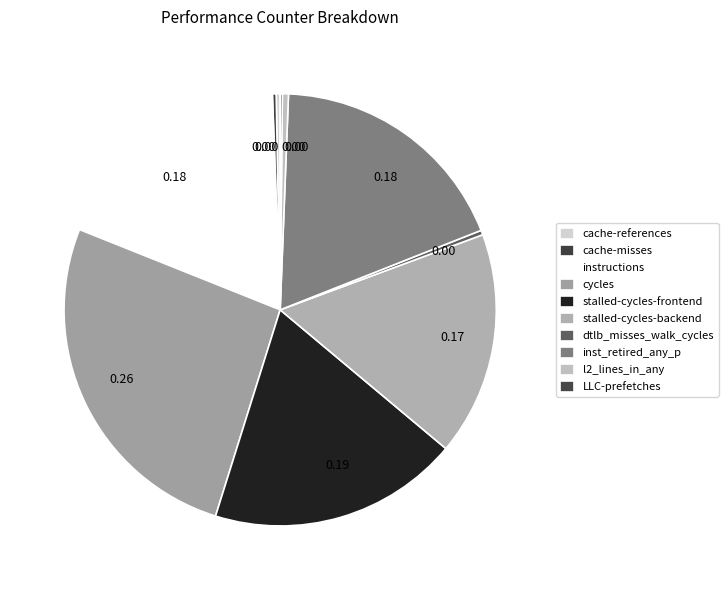

What is the change in value from cache-references to cycles?

+48659718341